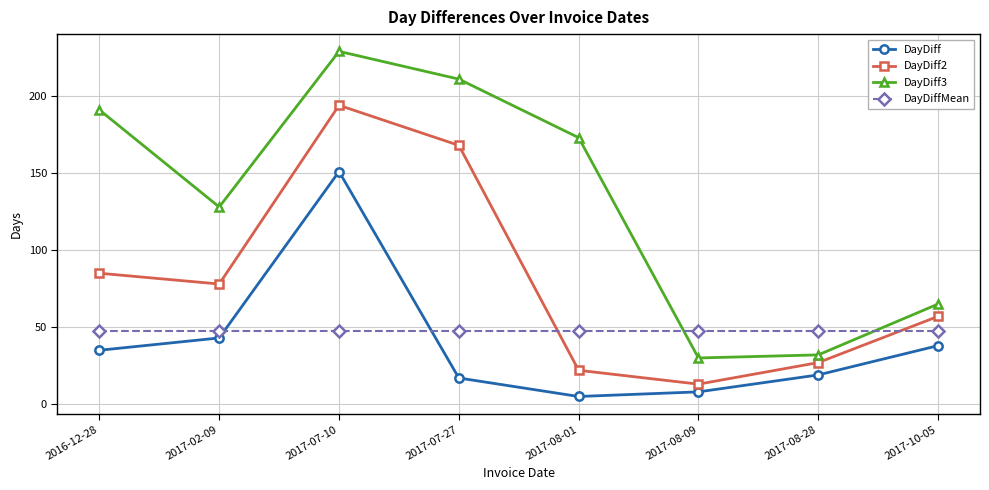

How many data points in DayDiff2 are less than 78?

4